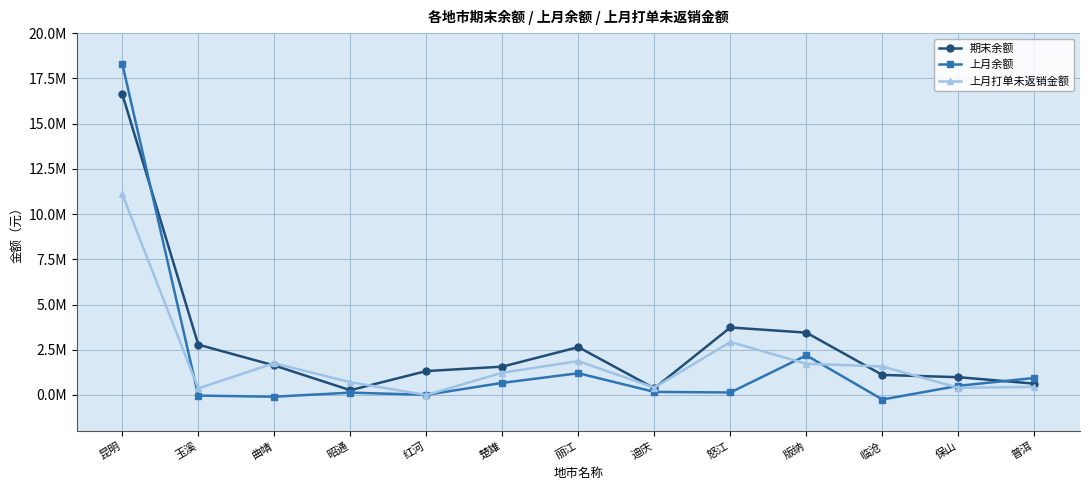

How many interior local valleys does the 期末余额 series have?

2